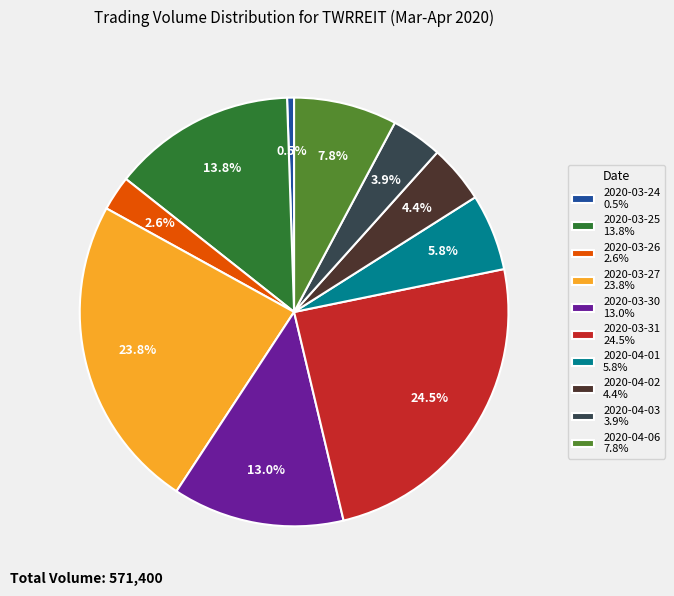

Is 2020-04-02 the majority of the pie?

No